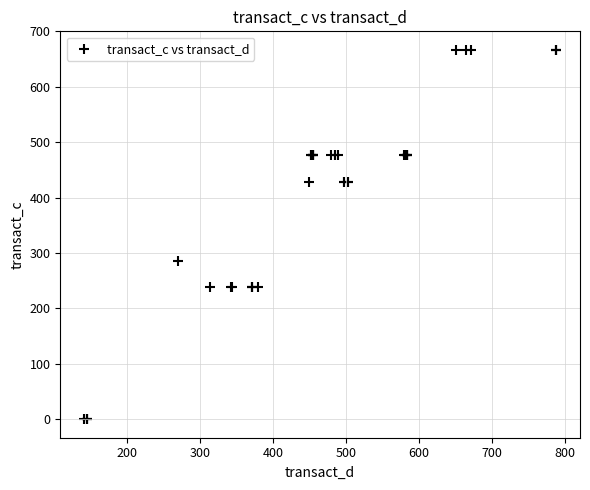

What Y value in the scatter plot is closest to 333?

285.7